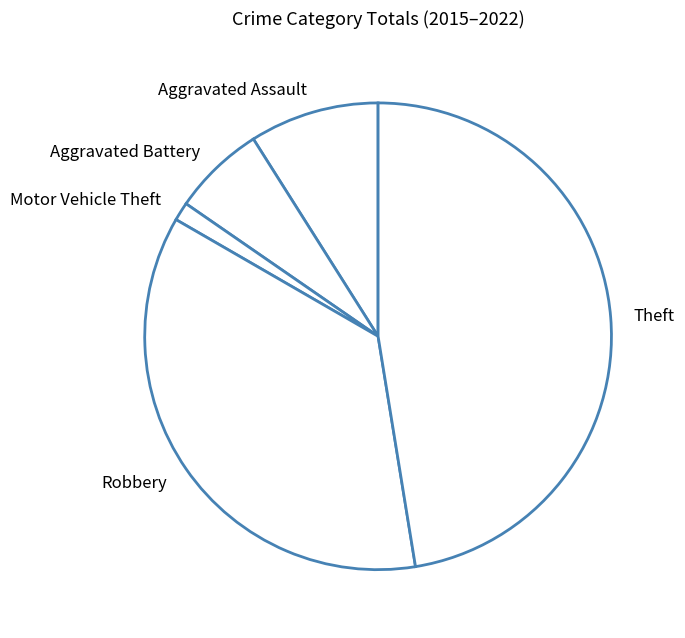

The Aggravated Battery slice represents 1% of the pie. True or false?

False